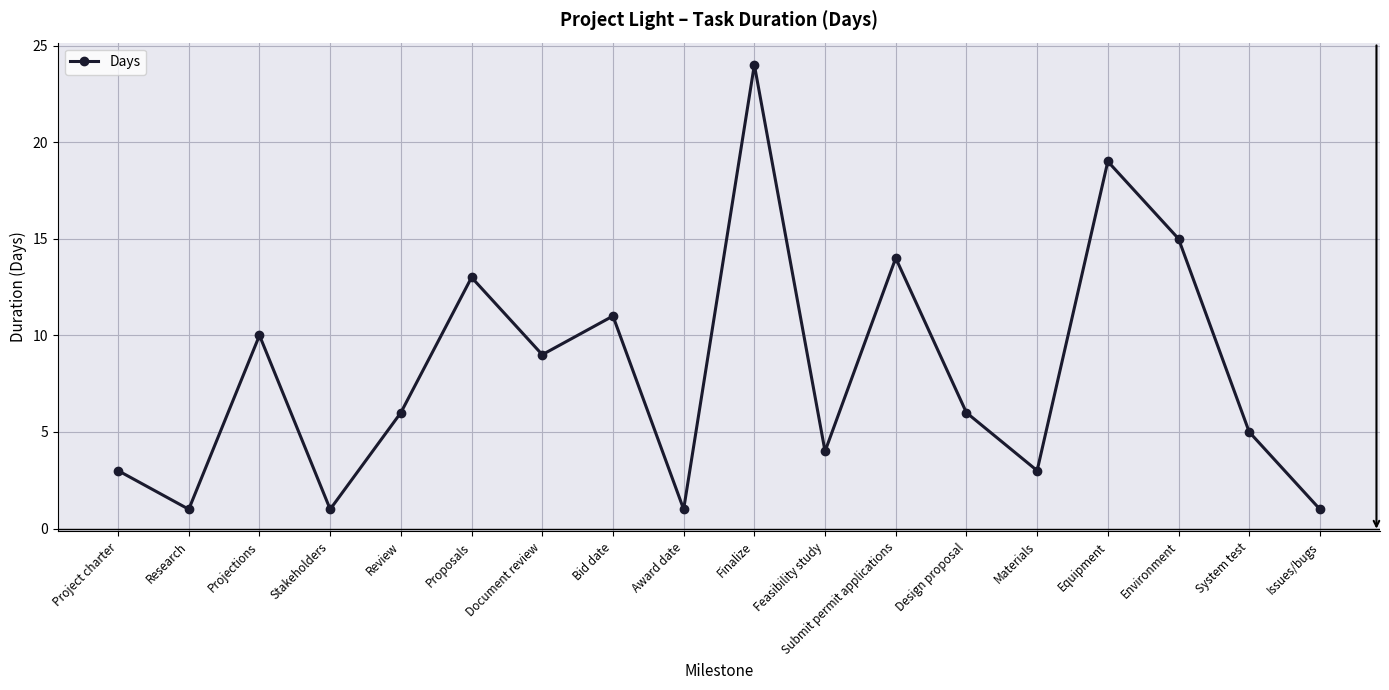

What is the difference between the second highest and second lowest values?

18